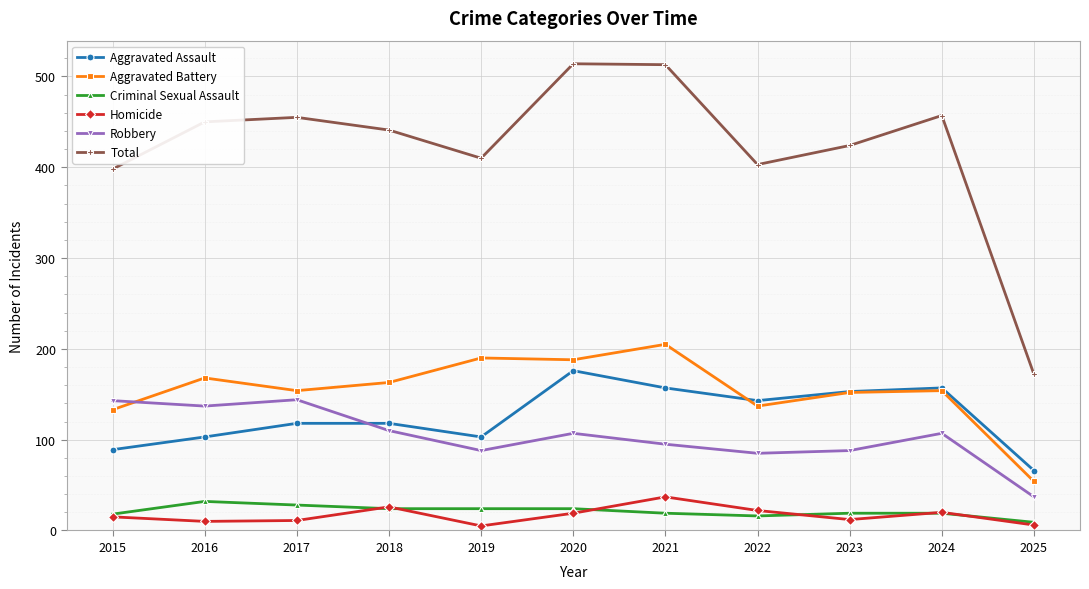

What is the value of the Homicide point at the 3rd from the left?

11